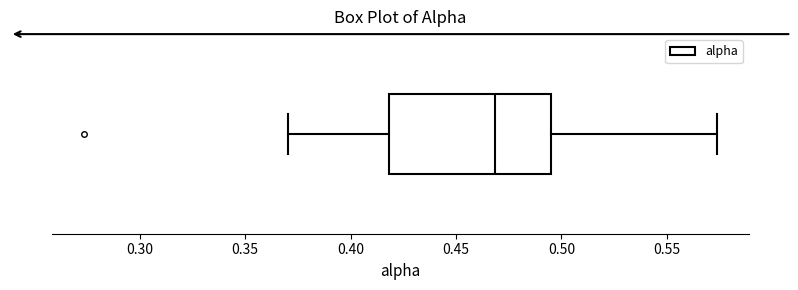

Transcribe this box plot: give where the median line is, the range the box spans, and where the two whiskers end, as read against the x-axis. The values are not printed on the chart, so give them approximately, as read against the axis.

median 0.470, box 0.420 to 0.495, whiskers 0.370 to 0.575